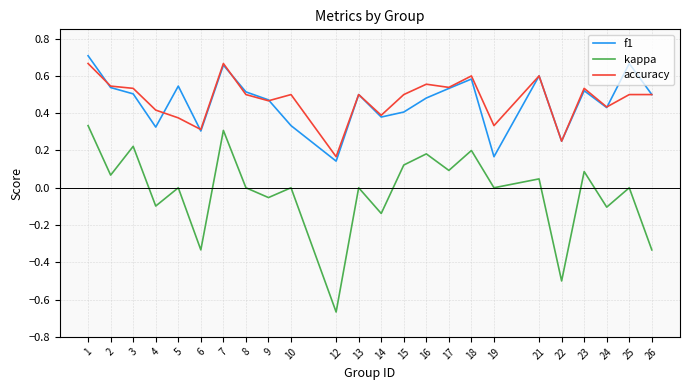

Which series has the largest total across all categories?

accuracy